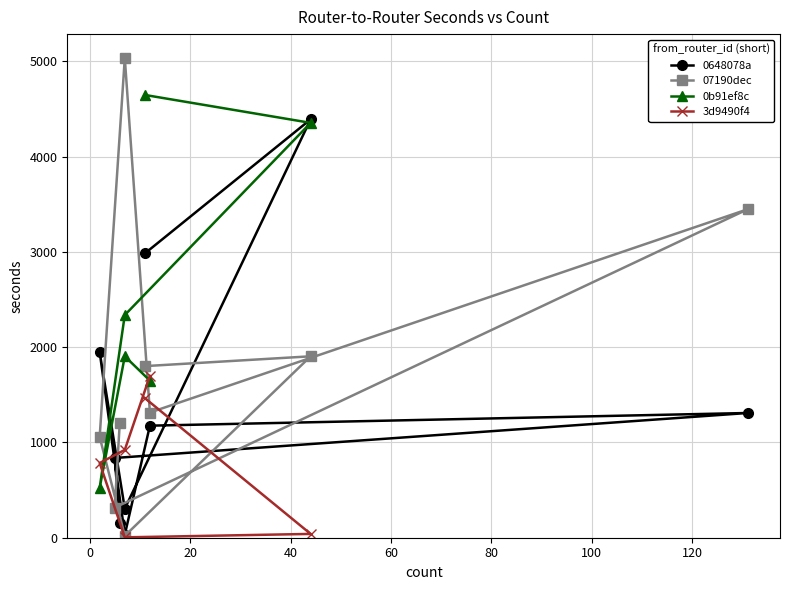

Is the value of 07190dec at 44 greater than the value of 0648078a at 6?

Yes